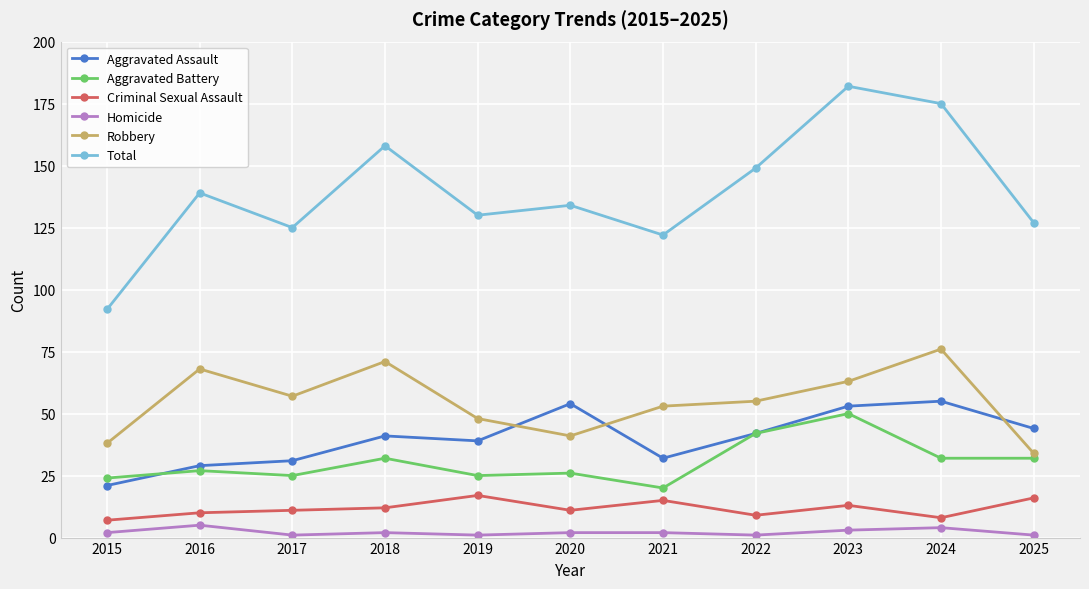

Is the value of Aggravated Battery at 2022 greater than the value of Total at 2018?

No